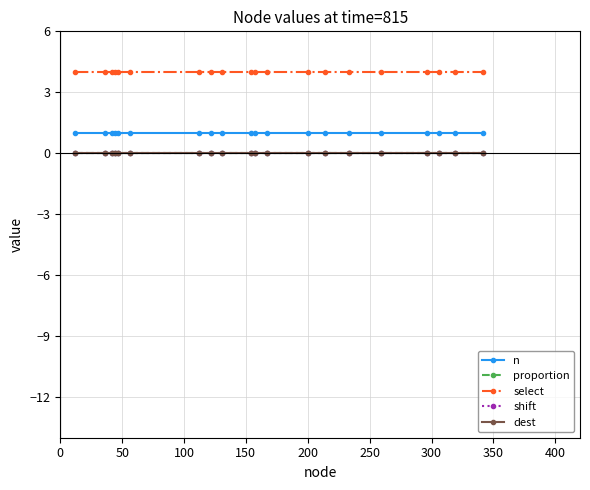

True or false: dest and n intersect in this chart.

False